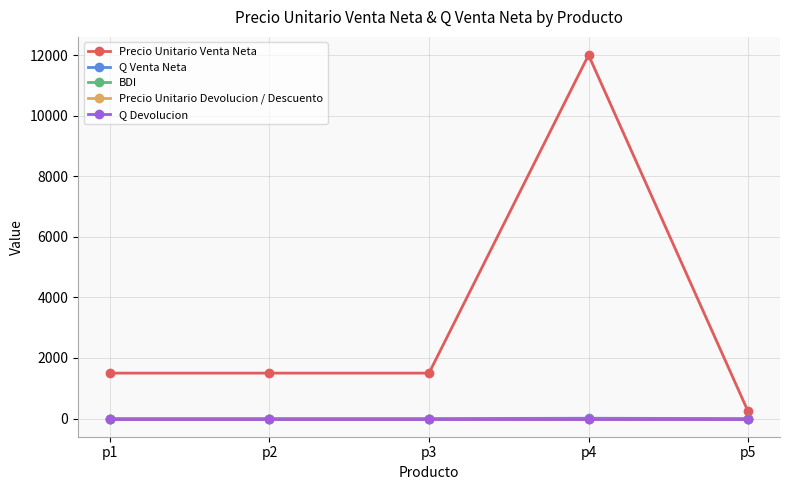

How many data points in Precio Unitario Venta Neta are less than 1500?

1